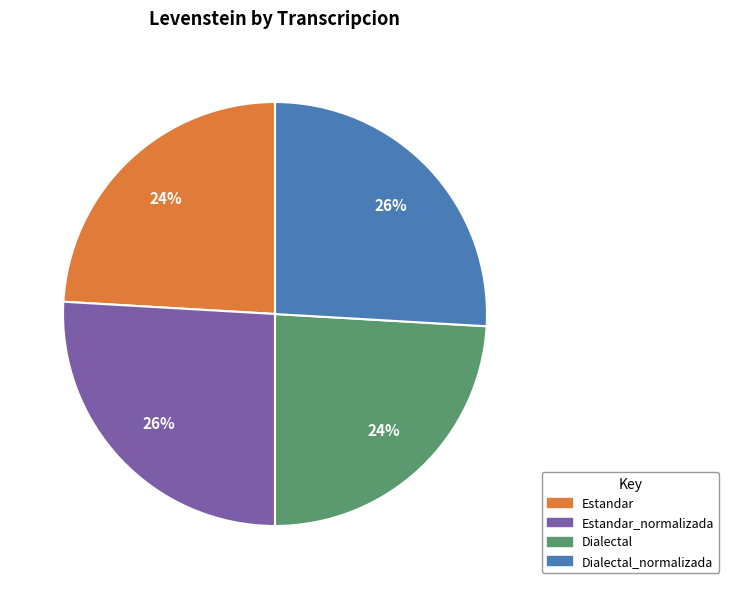

To the nearest percent, what is the difference between the largest and smallest slice percentages?

2%